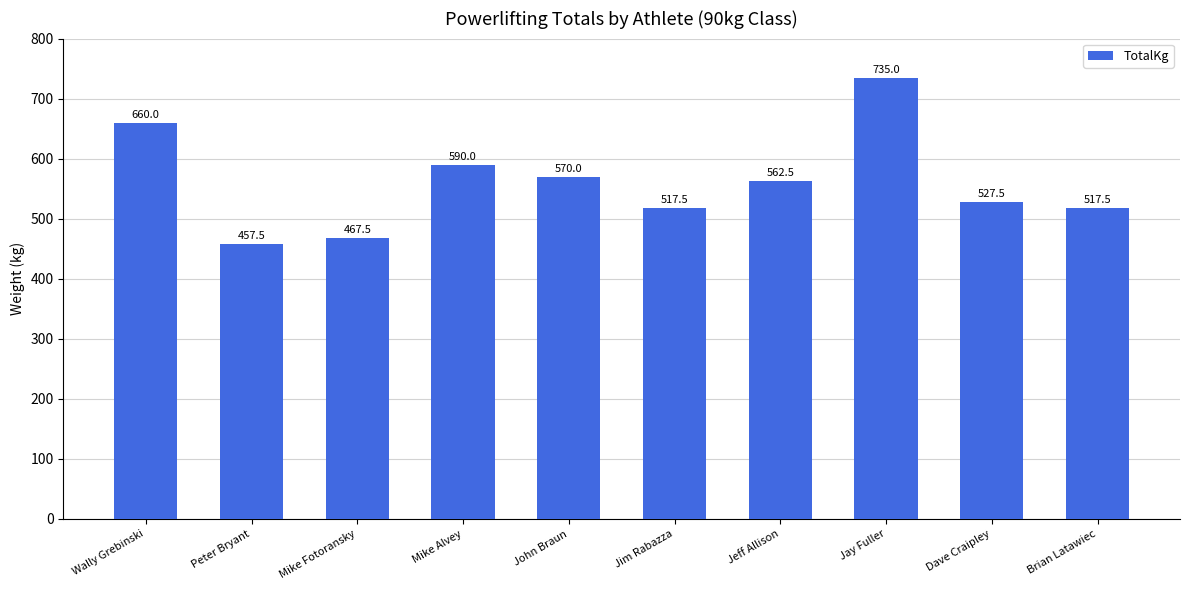

What is the value of the 2nd bar from the left?

457.5